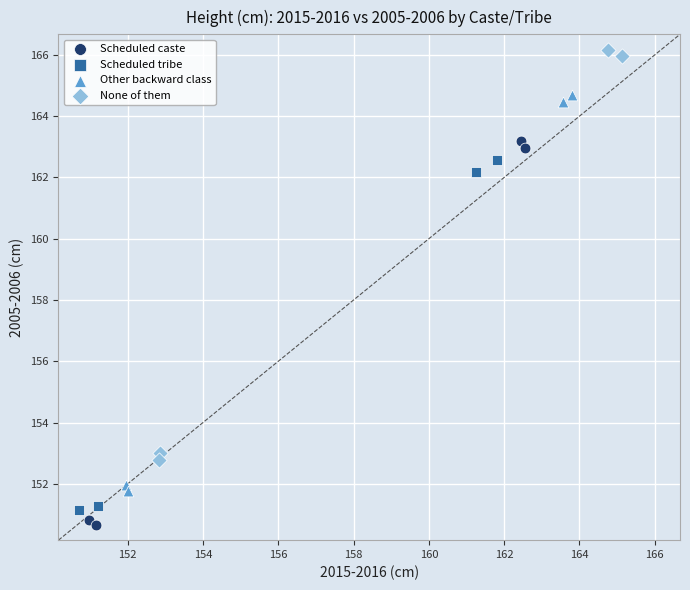

Which series has the largest Y range (max minus min)?

None of them